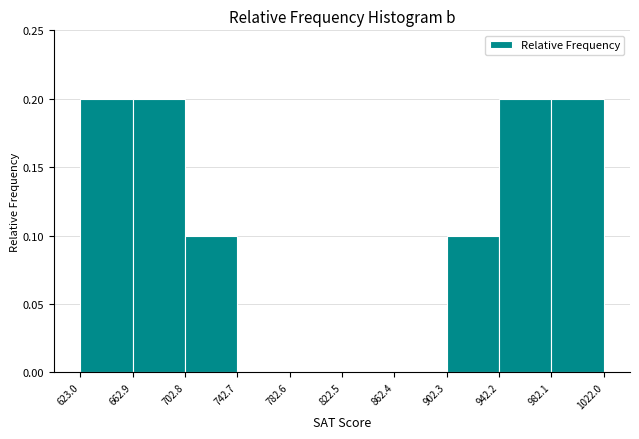

Reading left to right, list every bar in this chart as the range it spans on the x-axis followed by its height. The values are not printed on the chart, so give them approximately, as read against the axis.

623.0 to 662.9: 0.2
662.9 to 702.8: 0.2
702.8 to 742.7: 0.1
742.7 to 782.6: 0
782.6 to 822.5: 0
822.5 to 862.4: 0
862.4 to 902.3: 0
902.3 to 942.2: 0.1
942.2 to 982.1: 0.2
982.1 to 1022.0: 0.2